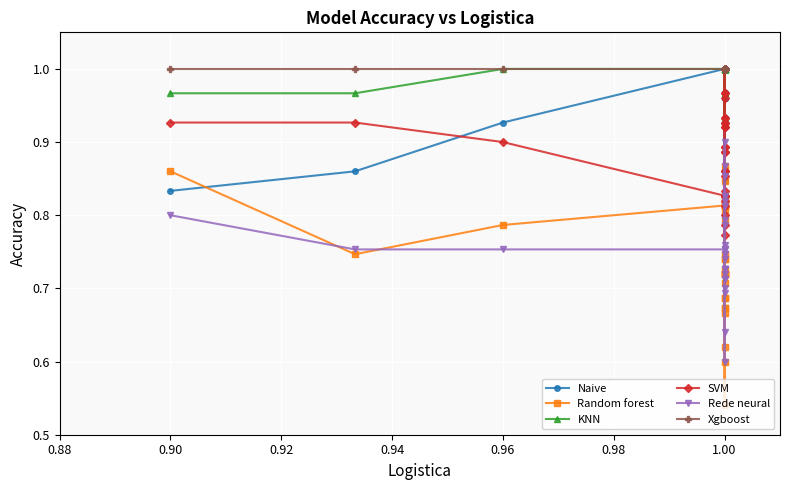

At which category does the chart reach its peak across all series?

1.00